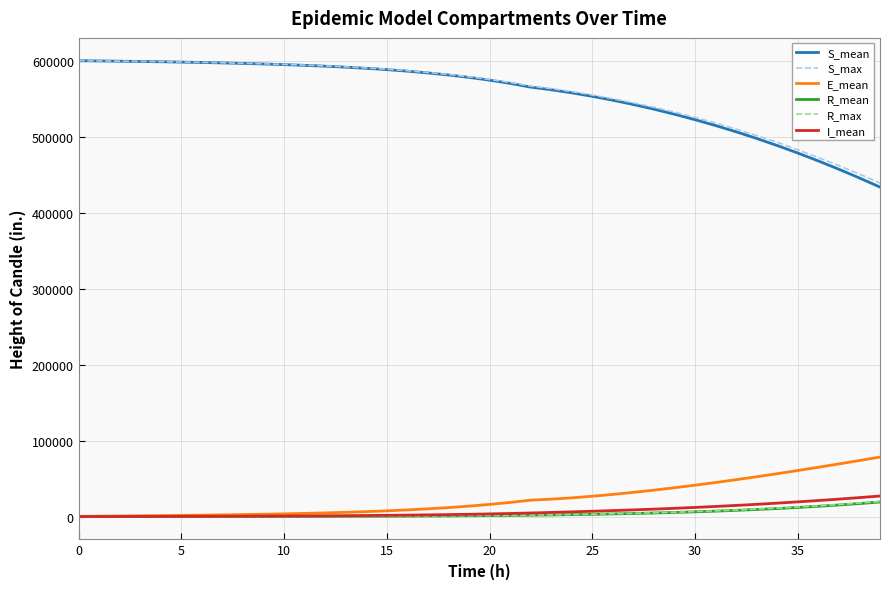

Which series has the widest spread of values?

S_mean